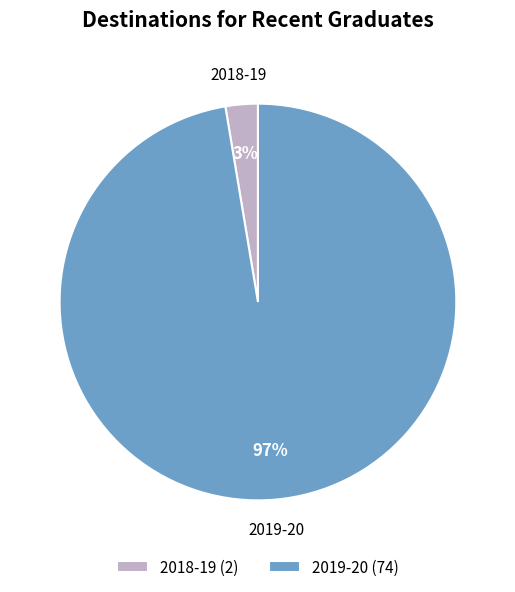

To the nearest percent, what is the combined percentage of 2019-20 (74) and 2018-19 (2)?

100%